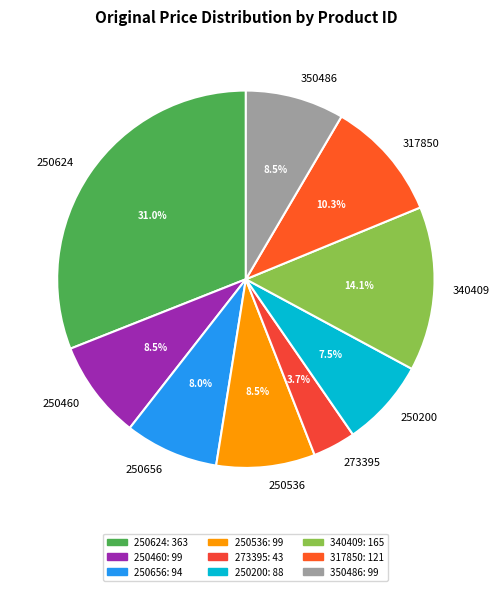

To the nearest percent, what is the combined percentage of 273395 and 250656?

12%